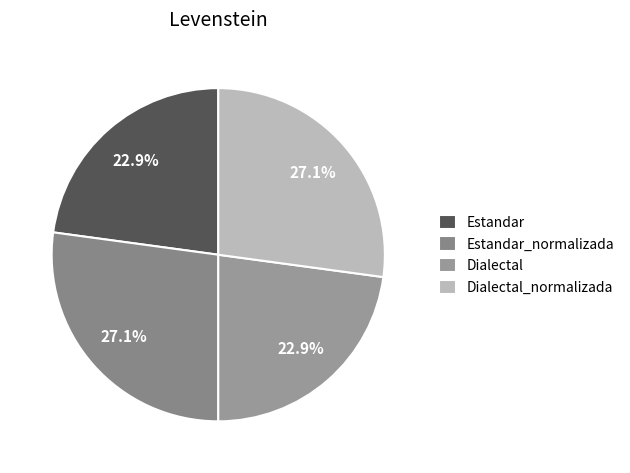

What percentage is the Estandar slice, to the nearest percent?

23%